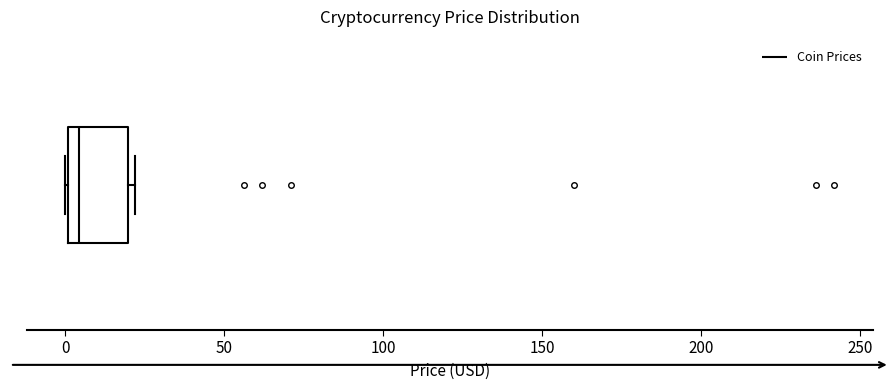

Where is the left edge of the box on the x-axis? The values are not printed on the chart, so give them approximately, as read against the axis.

0